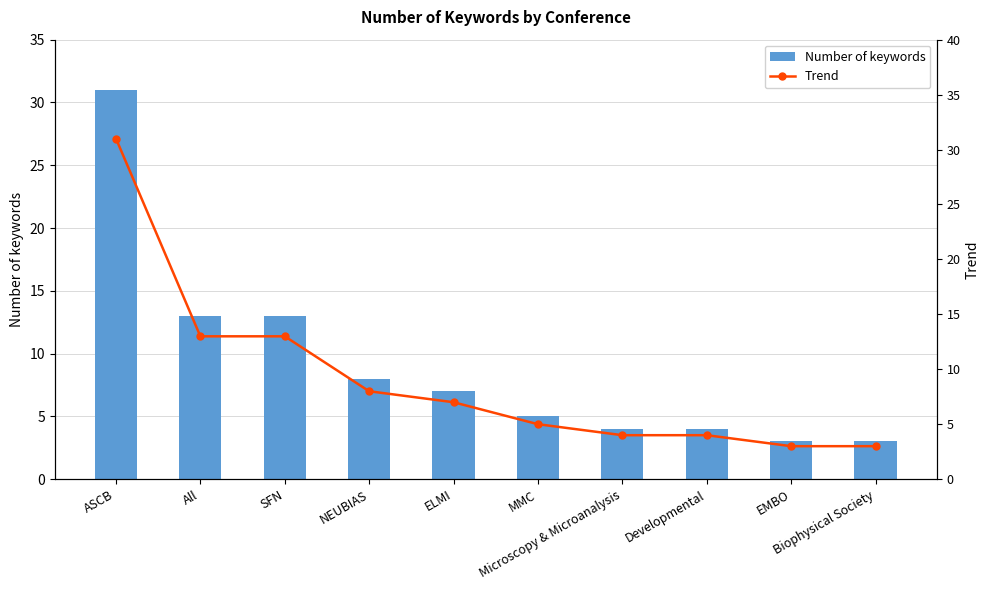

At SFN, list the series in order from smallest to largest.

Number of keywords, Trend